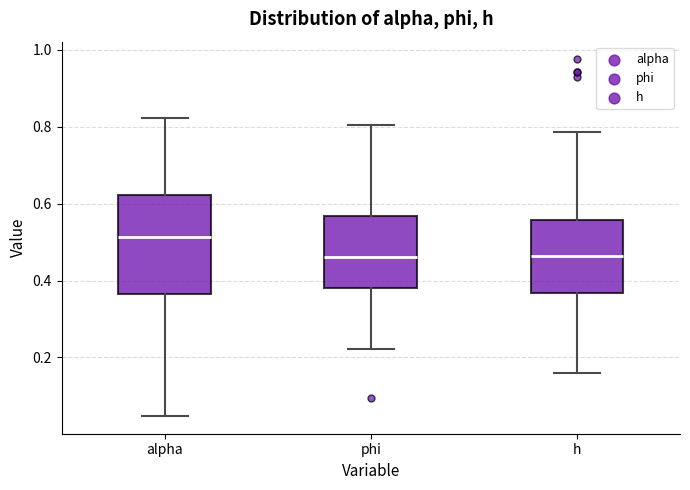

Which box is the tallest, from its lower edge to its upper edge?

alpha